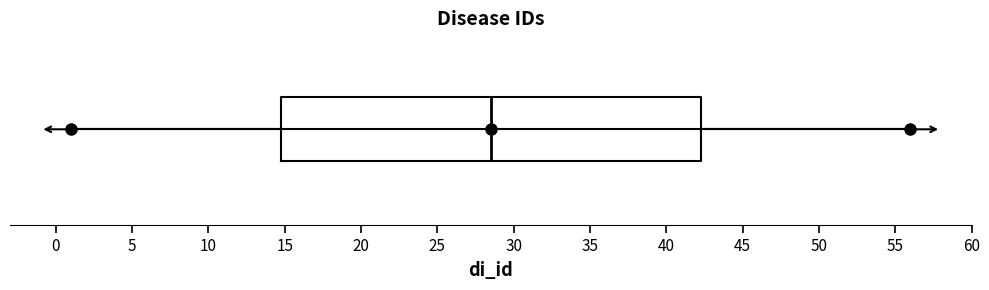

Where is the left edge of the box on the x-axis? The values are not printed on the chart, so give them approximately, as read against the axis.

15.0